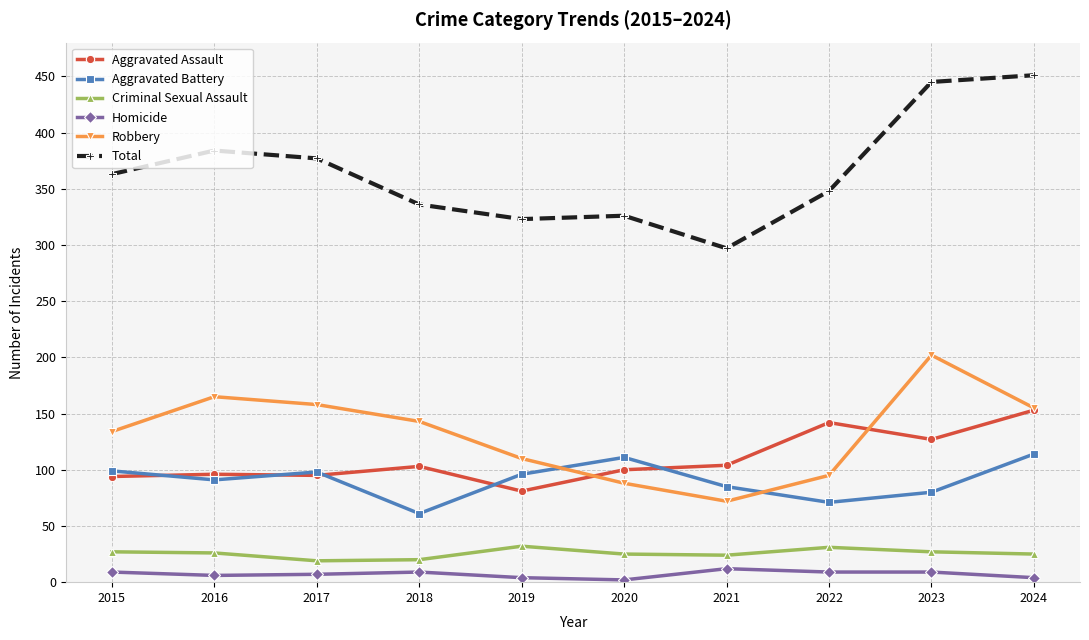

Which series has the largest total across all categories?

Total